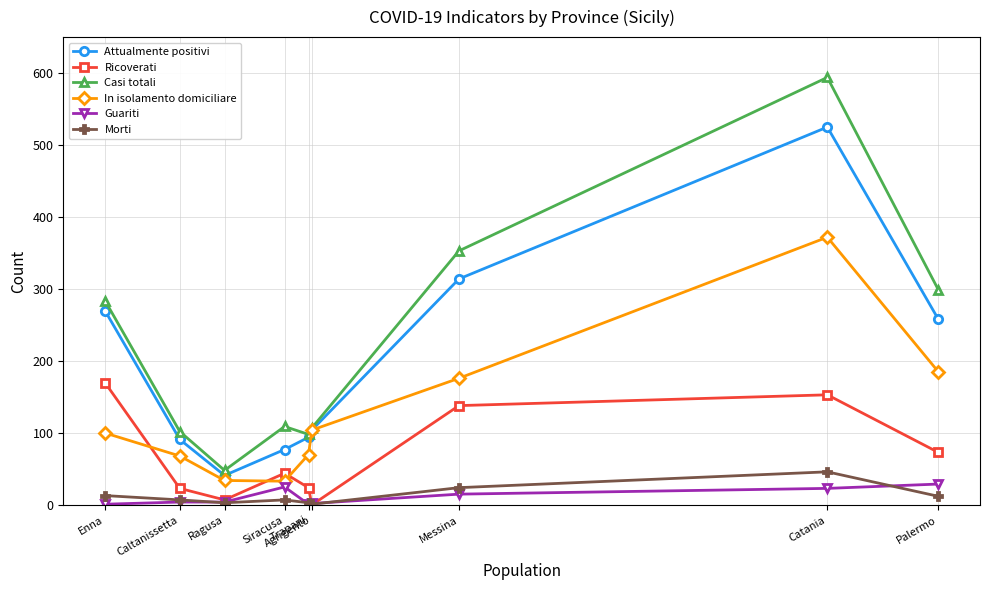

What is the difference between the second highest and second lowest values in the Casi totali series?

255